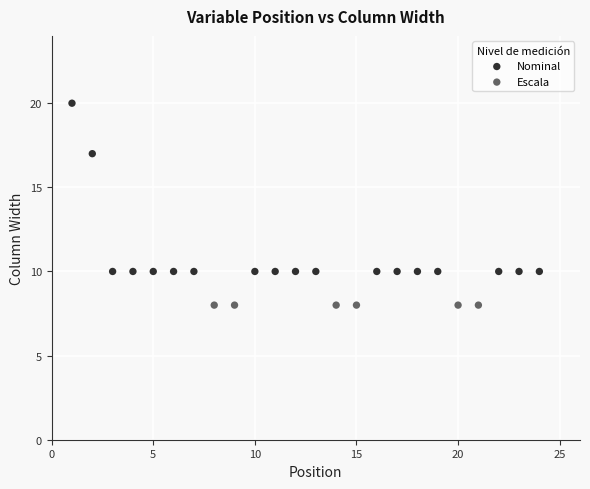

Which series contains the lowest Y value?

Escala